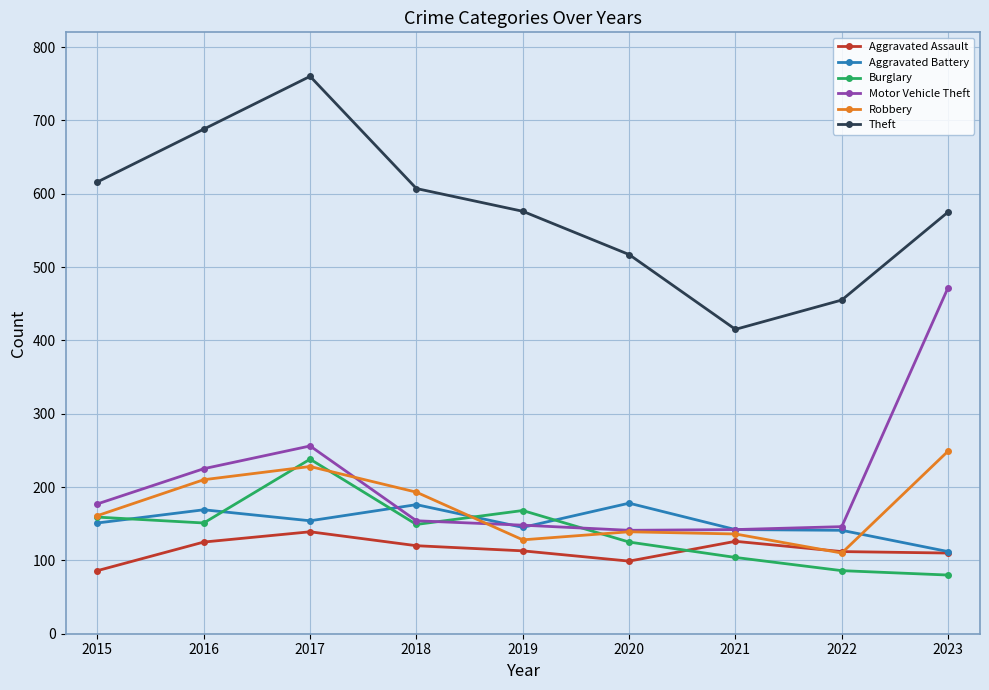

Which category has the highest value across all series?

2017